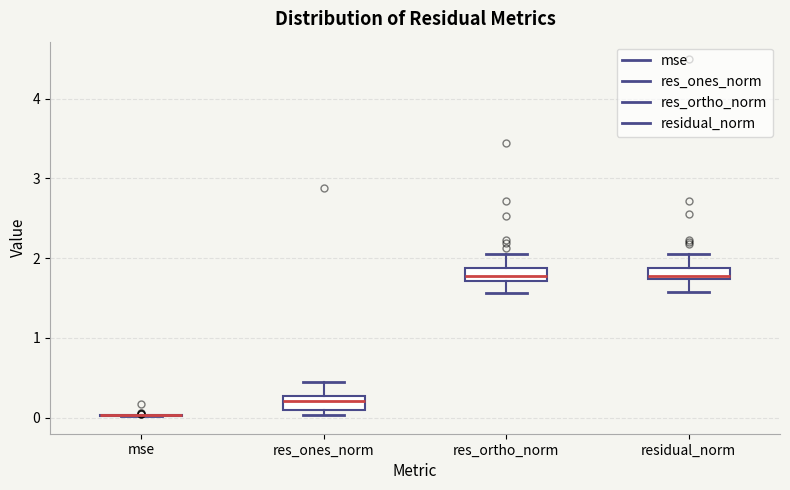

Where is the upper edge of the box for res_ones_norm on the y-axis? The values are not printed on the chart, so give them approximately, as read against the axis.

0.3